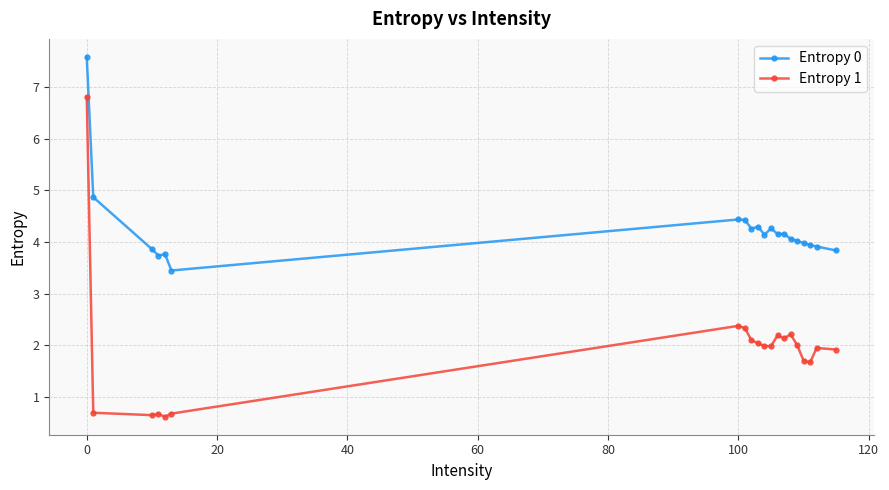

True or false: Entropy 0 has more than 1 interior local peaks.

True